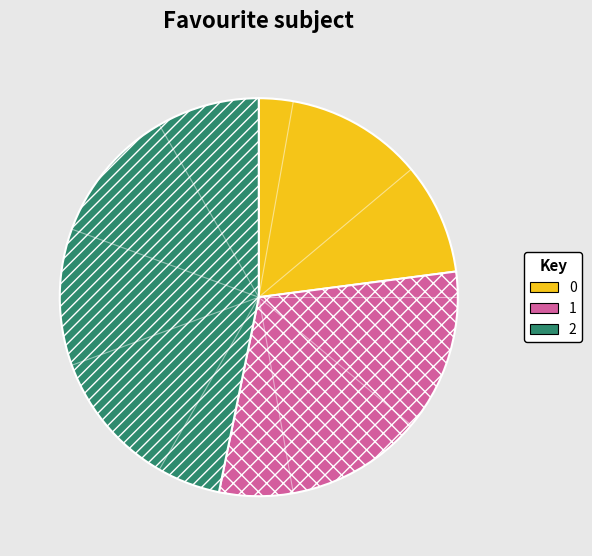

Do 2 and 1 together represent more than half of the pie?

Yes